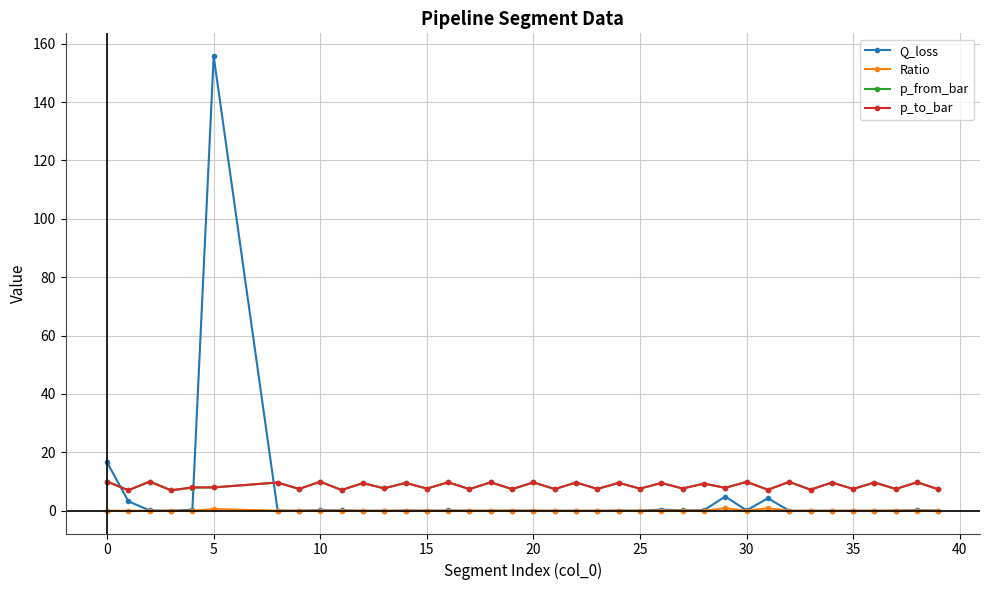

What is the greatest value displayed?

155.8